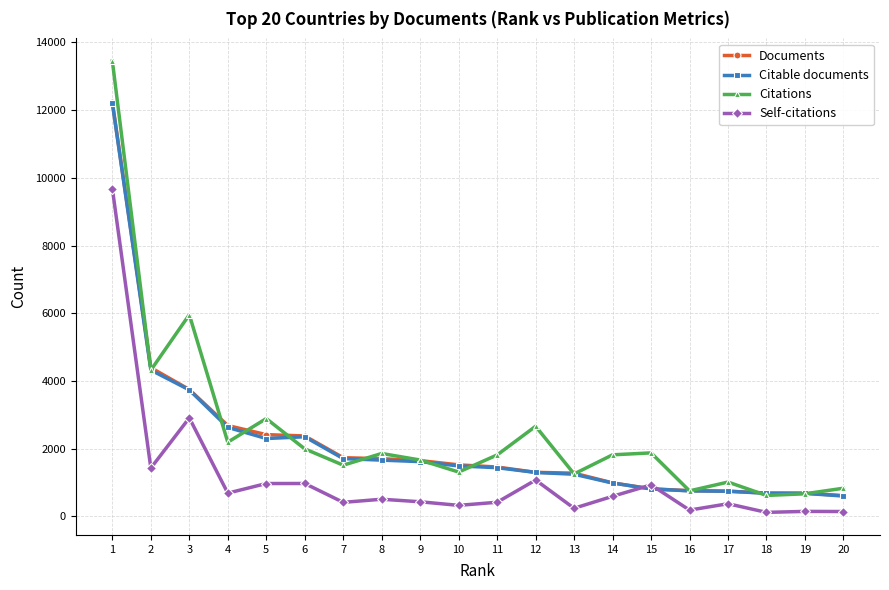

What is the total value across all series at 15?

4441